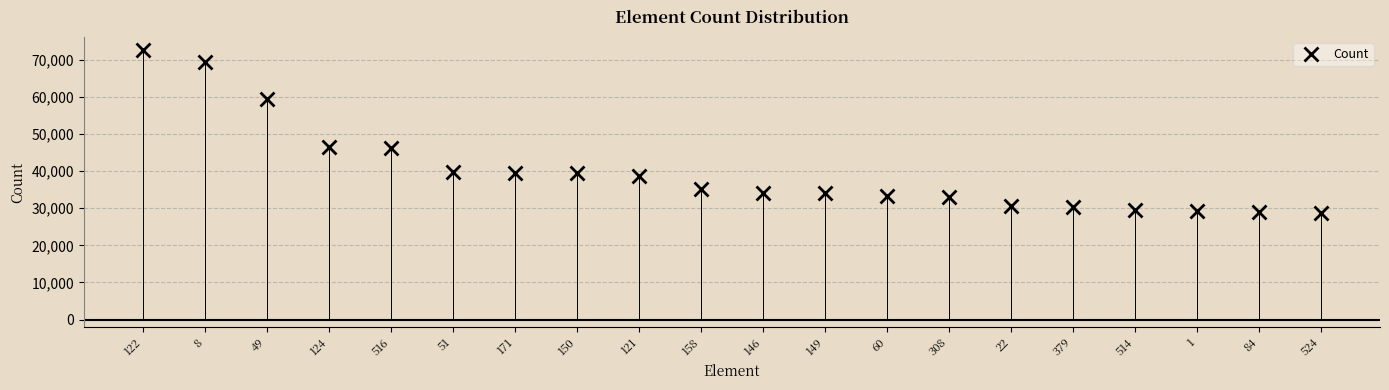

Which has a higher value, 158 or 22?

158